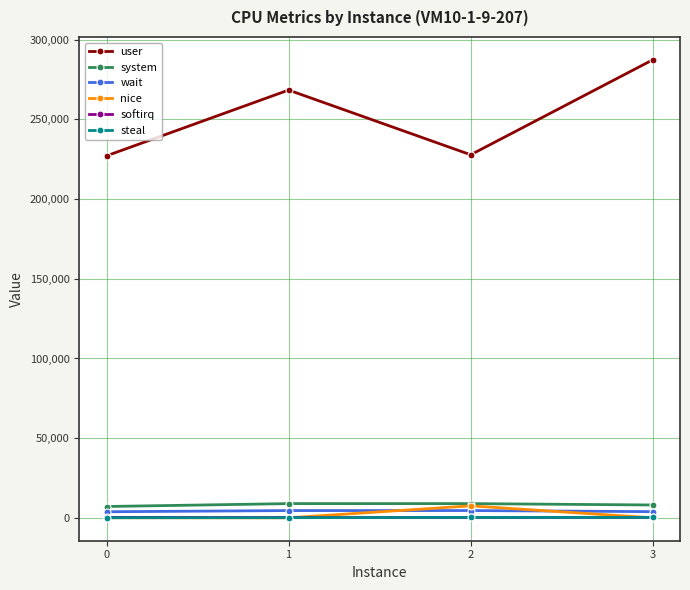

What is the sum of all wait values?

16799